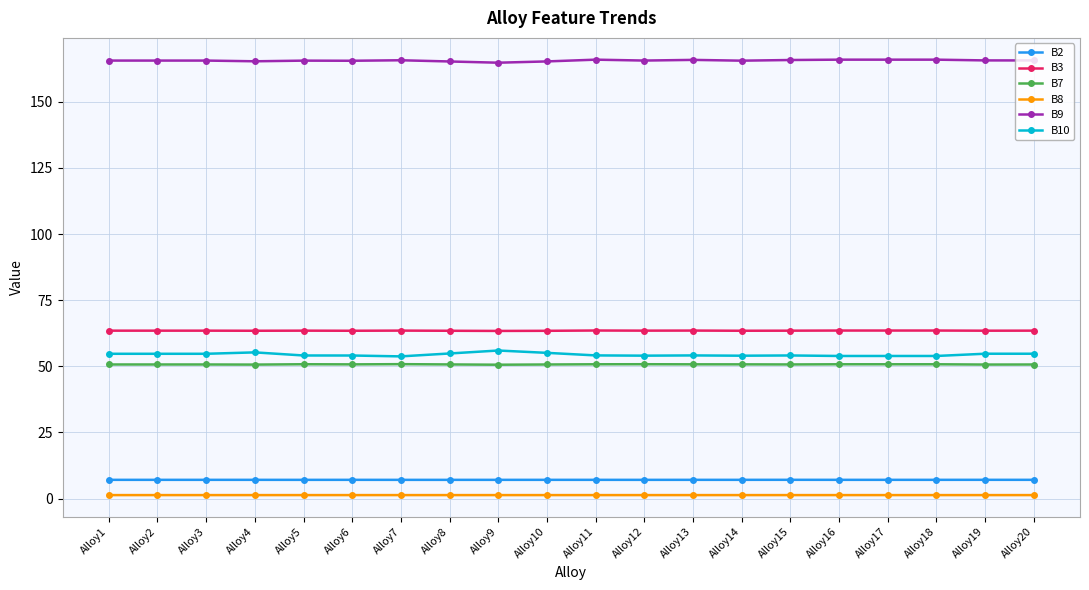

Is it true that B9 equals 256.6 at Alloy15?

False